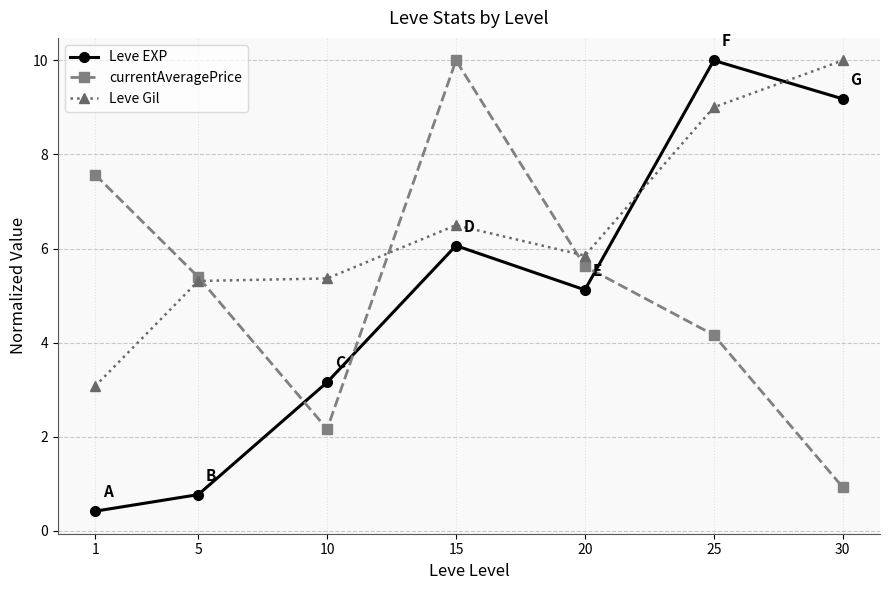

How many times do Leve Gil and currentAveragePrice cross each other?

3